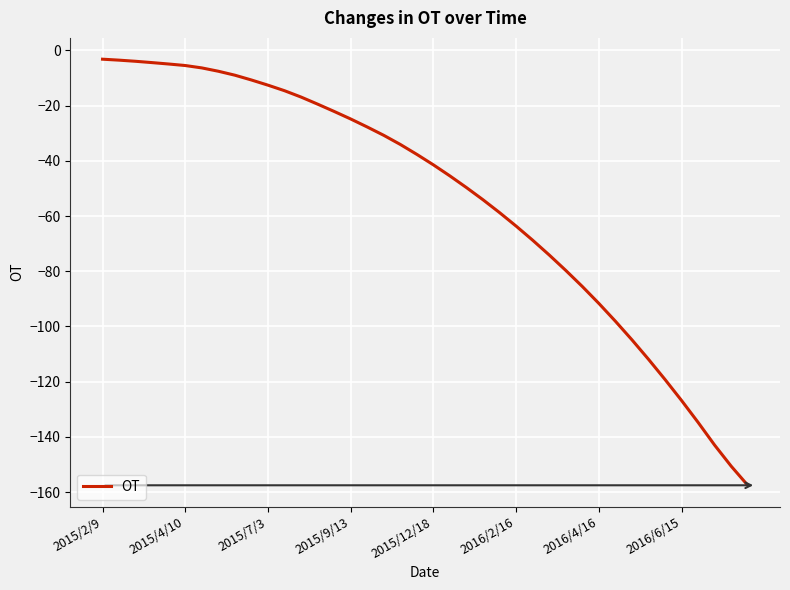

What is the minimum value shown in the chart?

-157.6